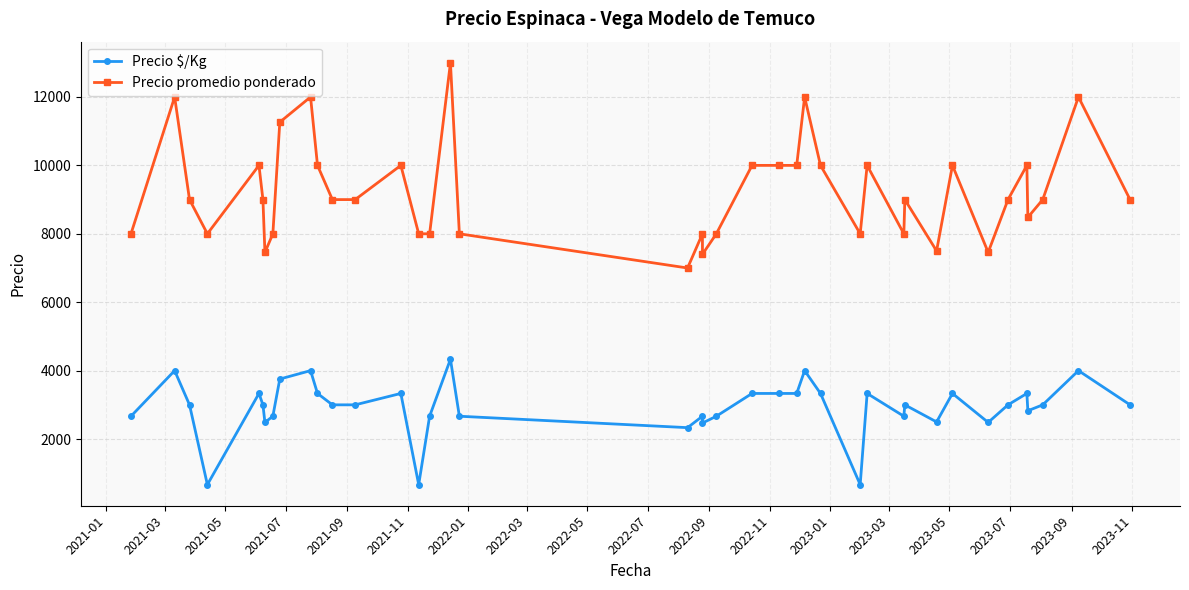

True or false: Precio $/Kg and Precio promedio ponderado intersect in this chart.

False